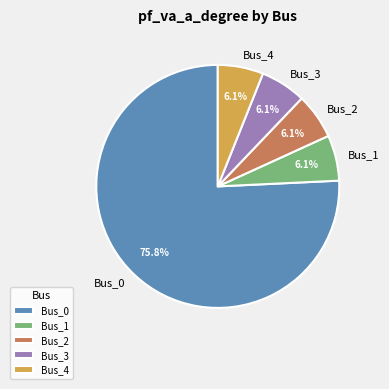

Approximately how many times larger is the value at Bus_2 compared to Bus_3?

1.0